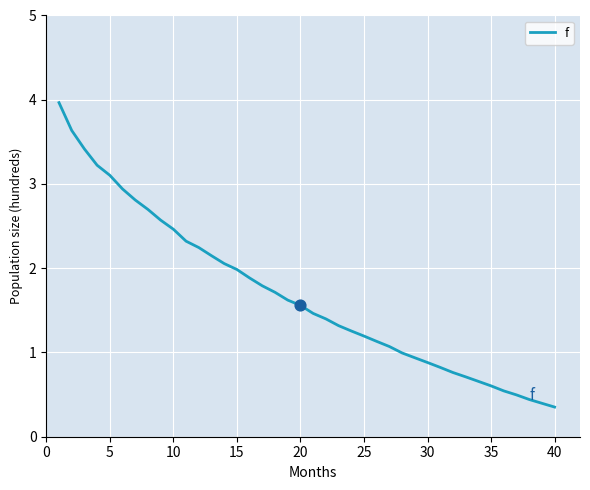

What is the smallest value displayed?

0.4